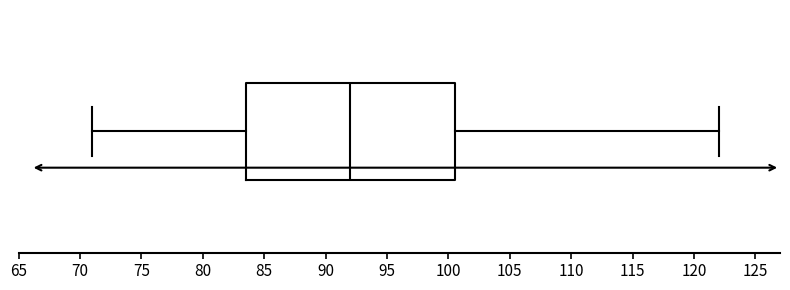

Read this box plot against the x-axis: the position of the median line, the range covered by the box, and the ends of both whiskers. The values are not printed on the chart, so give them approximately, as read against the axis.

median 92.0, box 83.5 to 100.5, whiskers 71.0 to 122.0